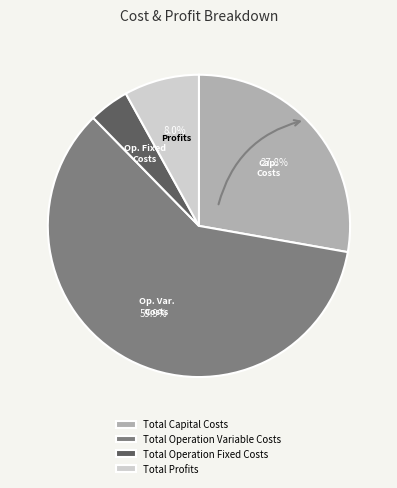

Which category accounts for the majority?

Total Operation Variable Costs